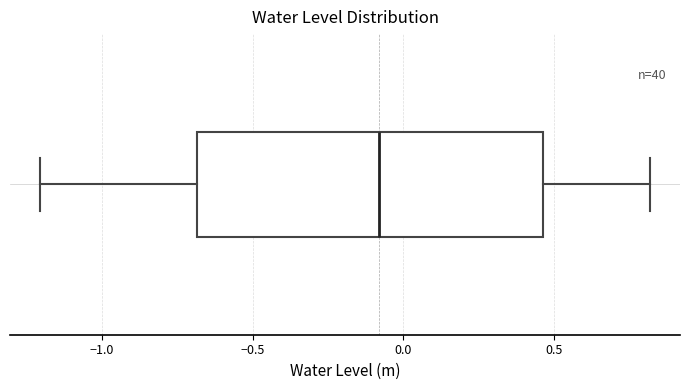

Transcribe this box plot: give where the median line is, the range the box spans, and where the two whiskers end, as read against the x-axis. The values are not printed on the chart, so give them approximately, as read against the axis.

median -0.10, box -0.70 to 0.45, whiskers -1.20 to 0.80